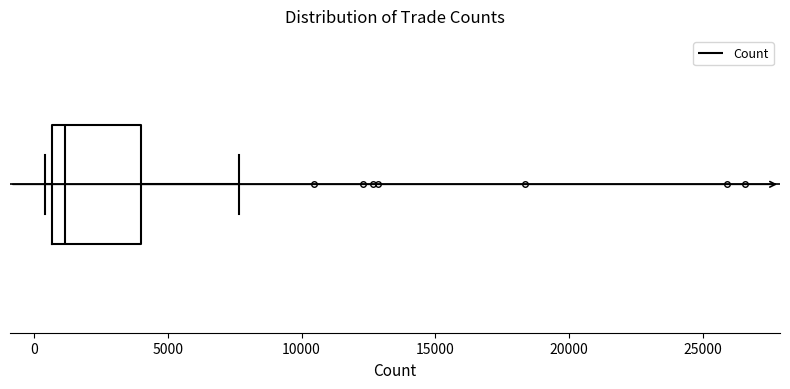

Transcribe this box plot: give where the median line is, the range the box spans, and where the two whiskers end, as read against the x-axis. The values are not printed on the chart, so give them approximately, as read against the axis.

median 1000, box 500 to 4000, whiskers 500 (just left of the box's left edge) to 7500